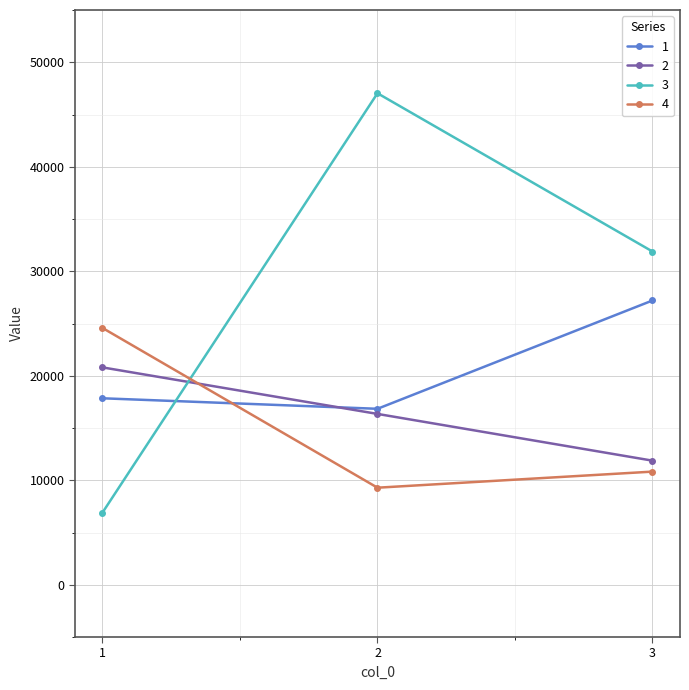

Is the value of 4 at 2 greater than the value of 1 at 3?

No